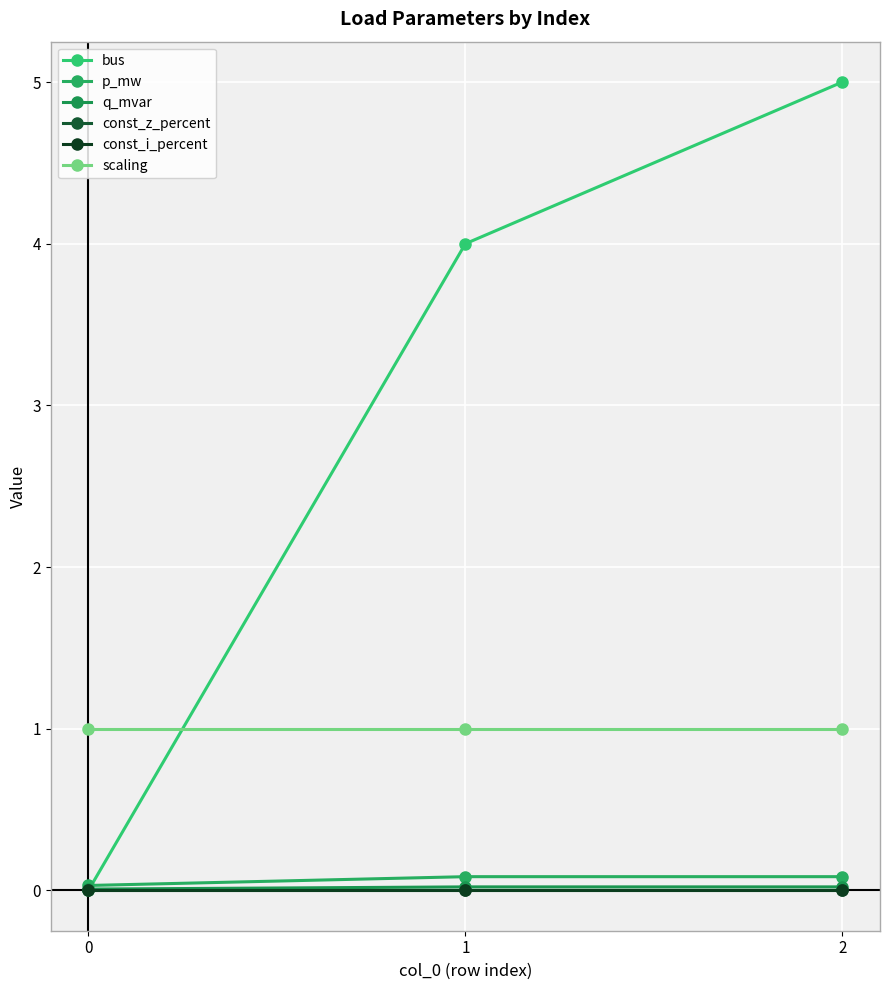

Reading left to right, list all the values displayed in this chart.

bus: 0.0	4.0	5.0
p_mw: 0.0	0.1	0.1
q_mvar: 0.0	0.0	0.0
const_z_percent: 0.0	0.0	0.0
const_i_percent: 0.0	0.0	0.0
scaling: 1.0	1.0	1.0